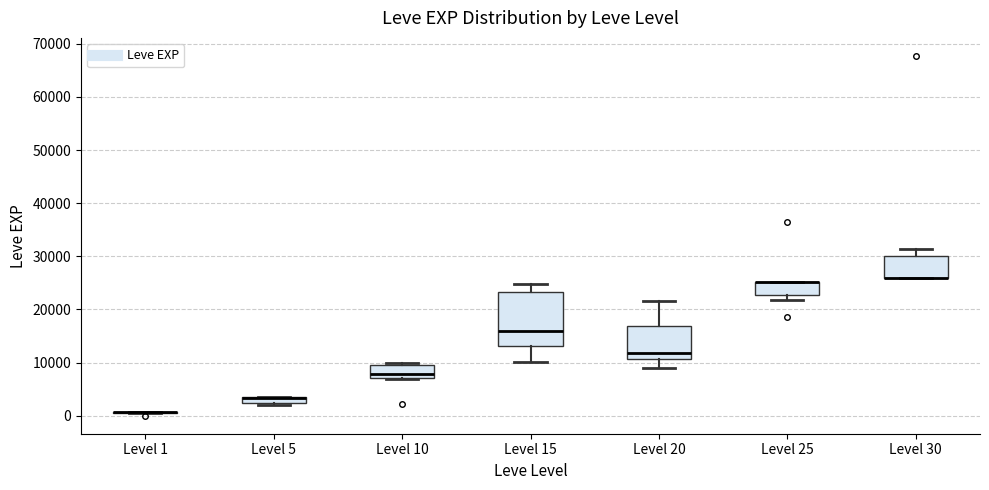

Where is the lower edge of the box for Level 25 on the y-axis? The values are not printed on the chart, so give them approximately, as read against the axis.

23000